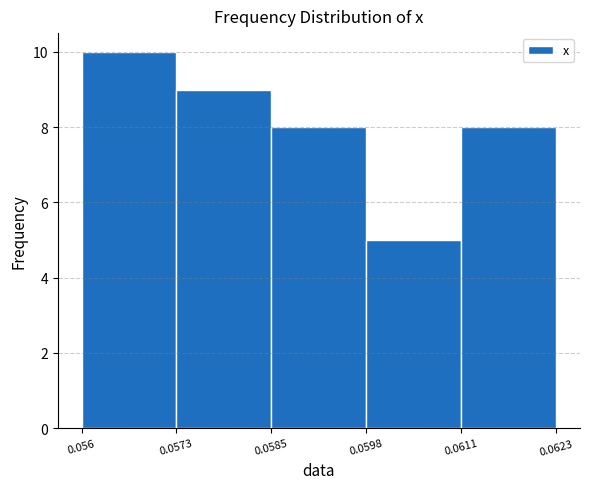

Which range on the x-axis has the tallest bar?

0.056 to 0.0573